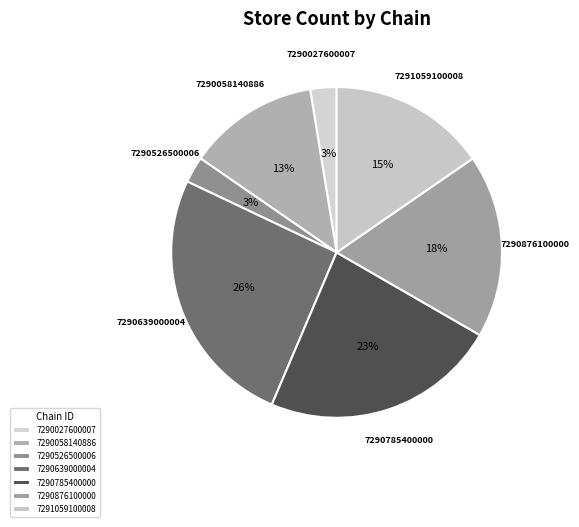

How many slices are in this pie chart?

7